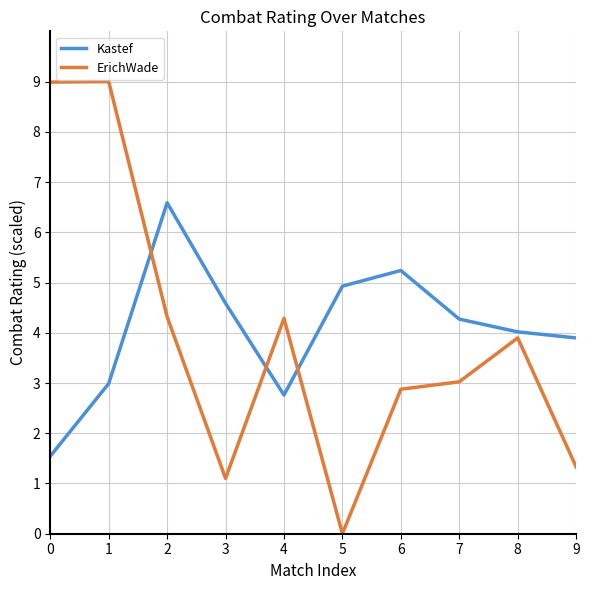

How many series are shown in this chart?

2